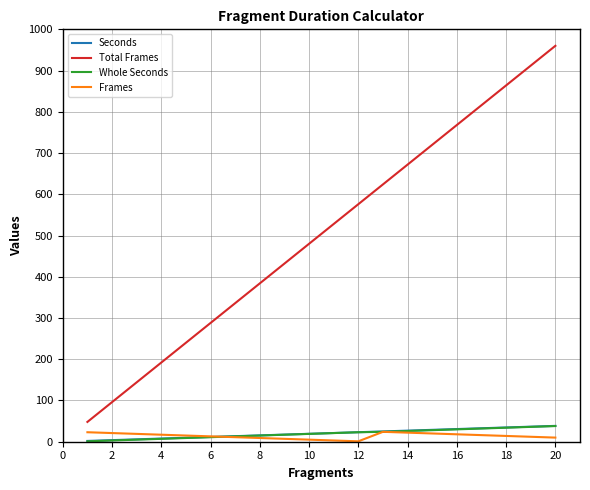

True or false: Whole Seconds and Total Frames cross at least once.

False